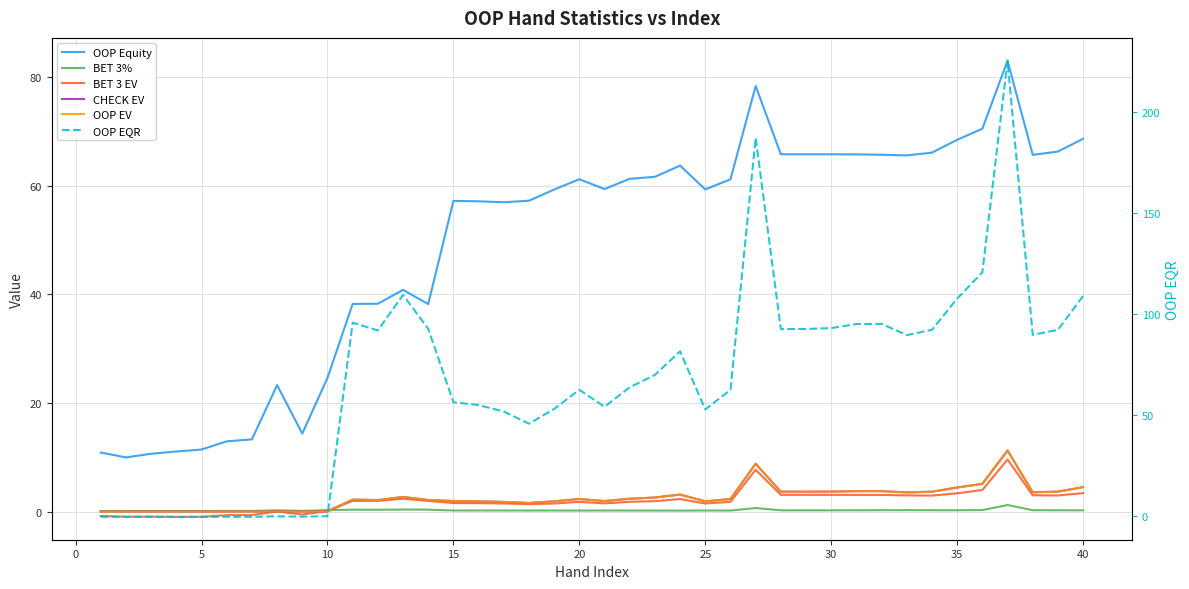

Is the value of BET 3% at 27 greater than the value of BET 3 EV at 24?

No